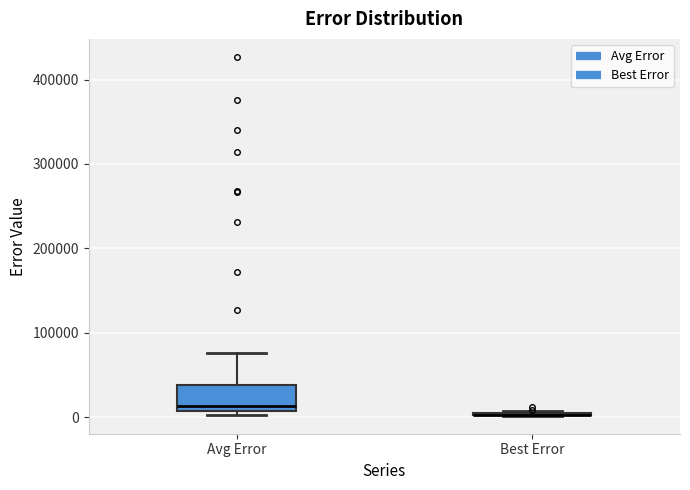

Reading left to right, read every box against the y-axis: the position of its median line, the range the box covers, and the ends of its whiskers. The values are not printed on the chart, so give them approximately, as read against the axis.

Avg Error: median 10000 (just above the box's lower edge), box 10000 to 40000, whiskers 0 to 80000
Best Error: box collapsed to a line at 0, whiskers 0 to 10000